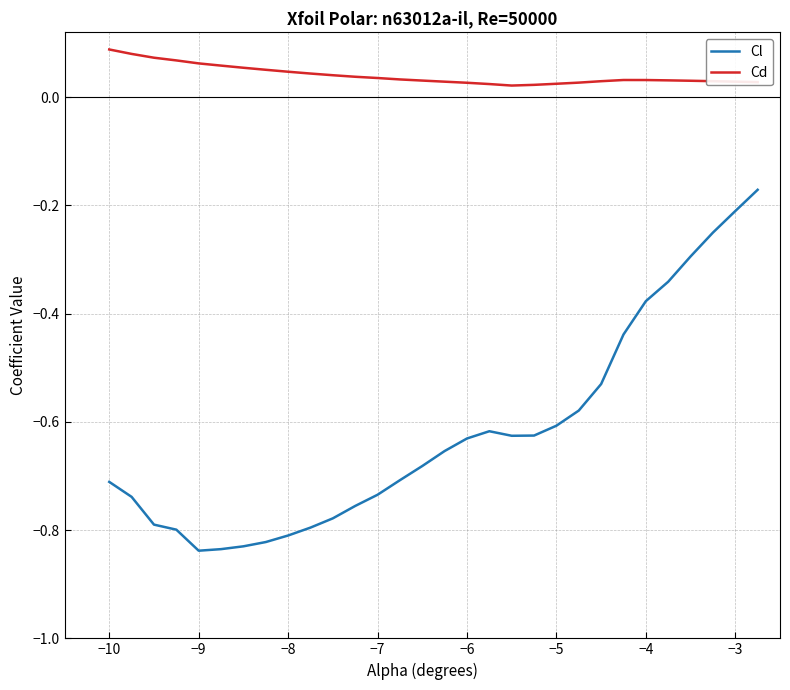

True or false: Cl and Cd cross at least once.

False